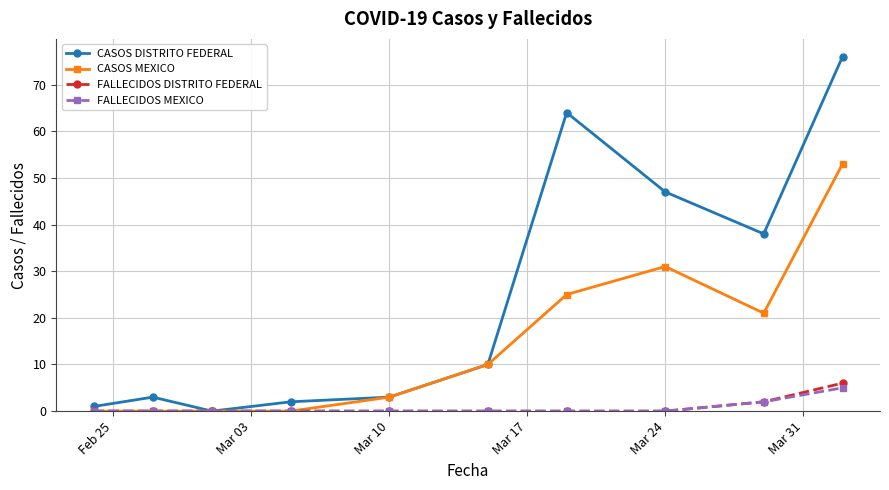

What are all the series names shown in the legend?

CASOS DISTRITO FEDERAL, CASOS MEXICO, FALLECIDOS DISTRITO FEDERAL, FALLECIDOS MEXICO